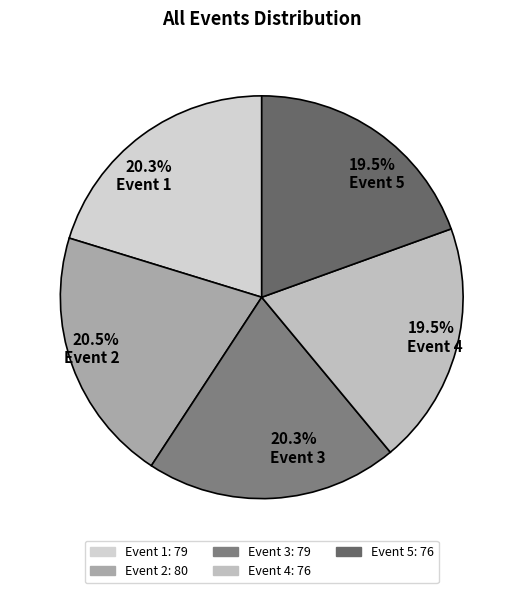

To the nearest percent, what is the difference between the largest and smallest slice percentages?

1%